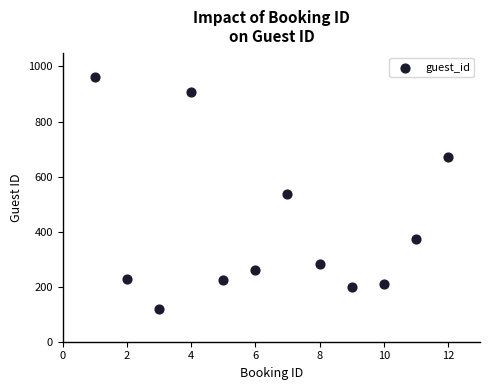

What is the range of Y values (max minus min)?

841